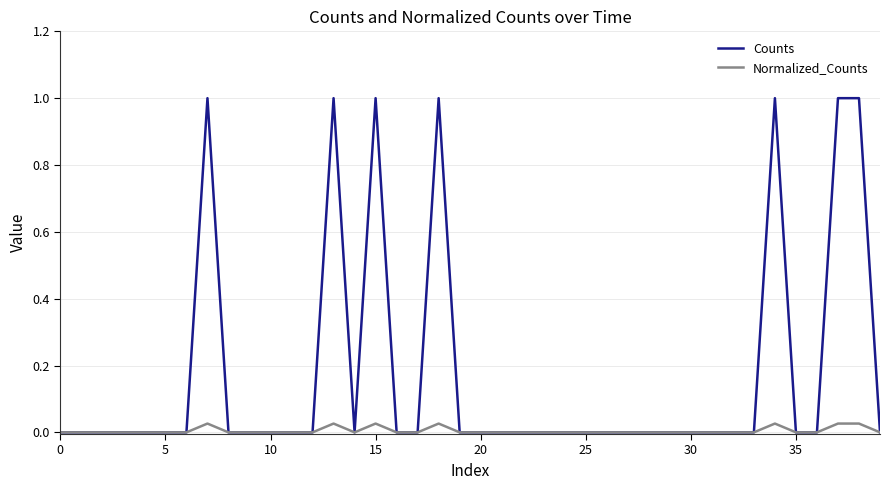

True or false: Normalized_Counts has more than 0 interior local peaks.

True